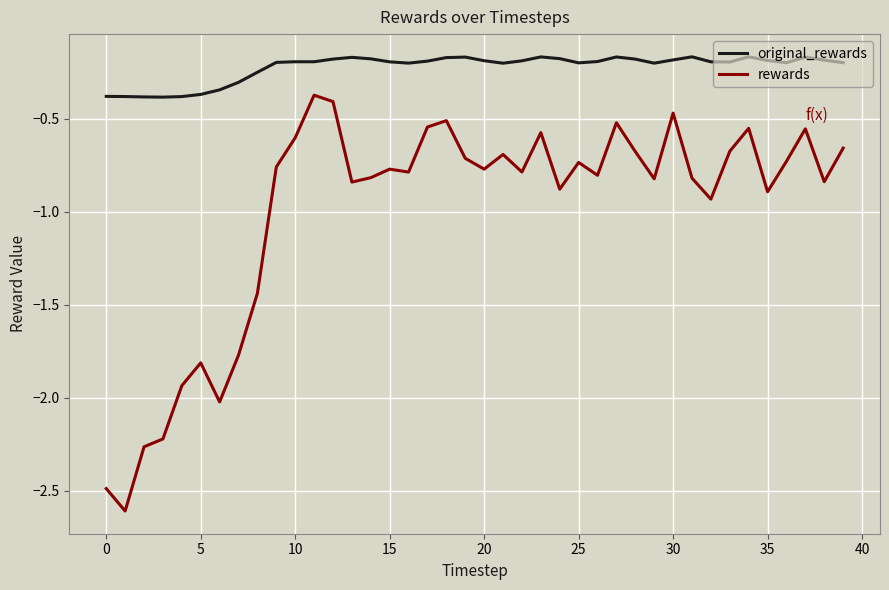

Which series has the largest total across all categories?

original_rewards